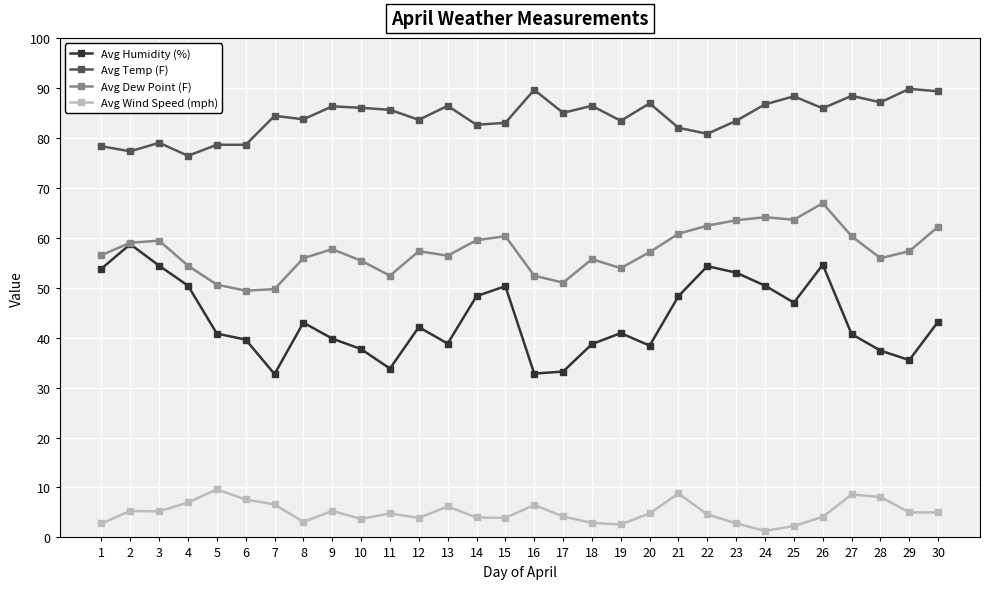

Does the chart display data point markers on the line(s)?

Yes